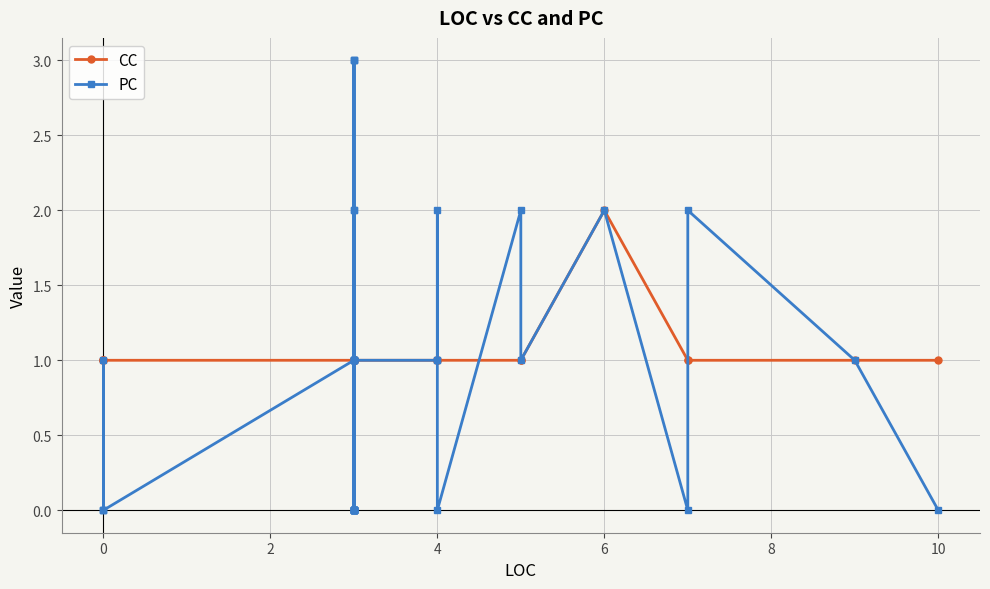

Count the number of categories in the chart.

40